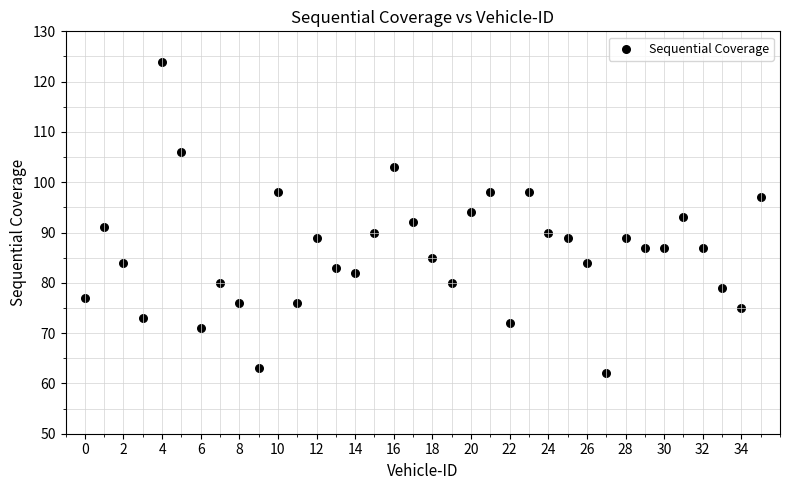

What is the range of Y values (max minus min)?

62